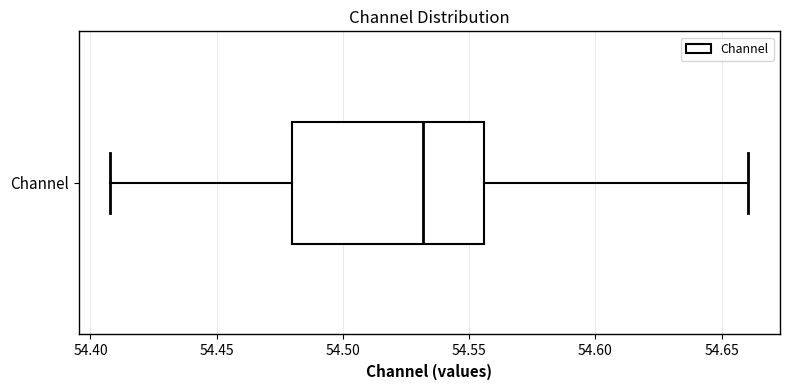

Transcribe this box plot: give where the median line is, the range the box spans, and where the two whiskers end, as read against the x-axis. The values are not printed on the chart, so give them approximately, as read against the axis.

median 54.530, box 54.480 to 54.555, whiskers 54.410 to 54.660